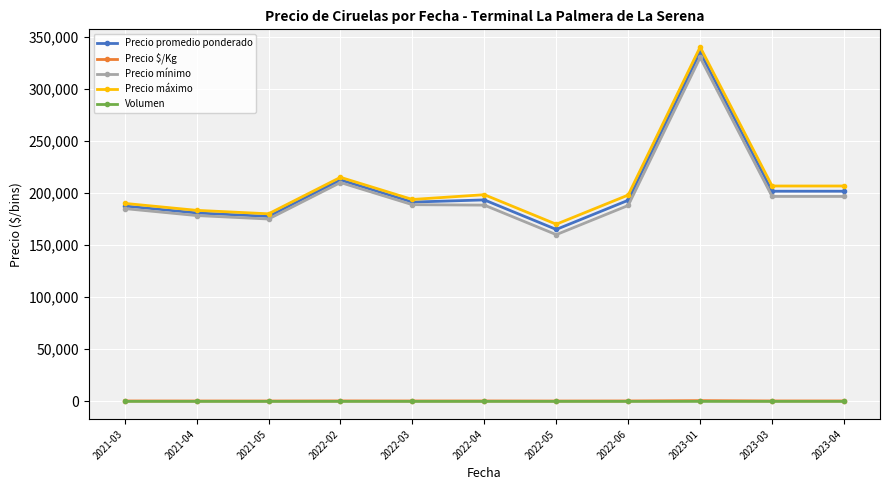

True or false: Precio promedio ponderado has more than 1 interior local peaks.

True